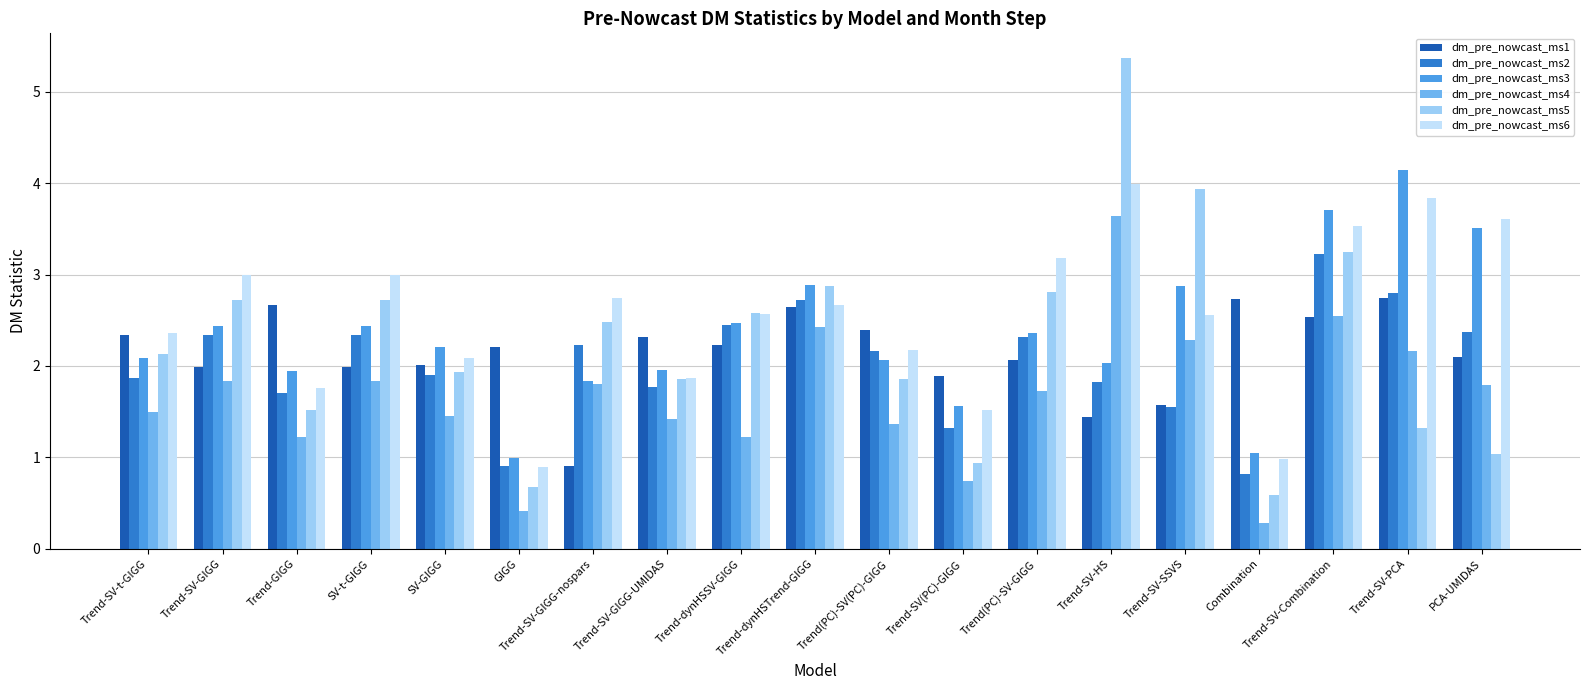

How many data points does each series have?

19